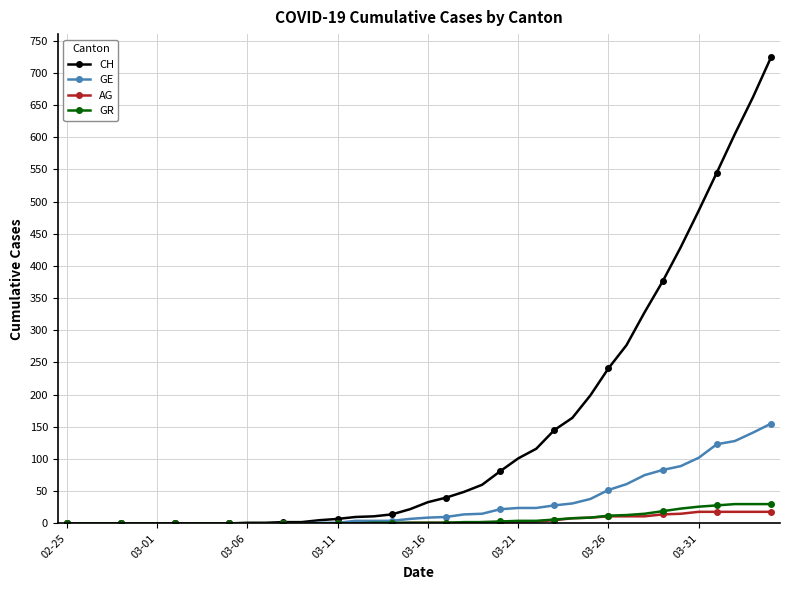

What is the value of the AG point at the 25th from the left?

2